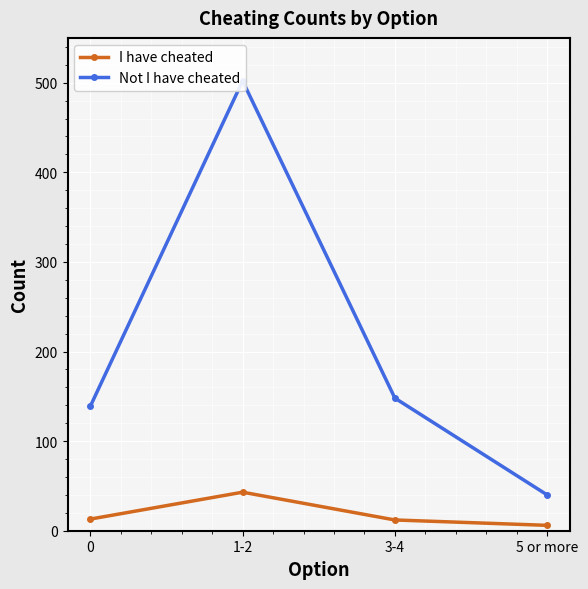

At how many categories does at least one series exceed 348?

1